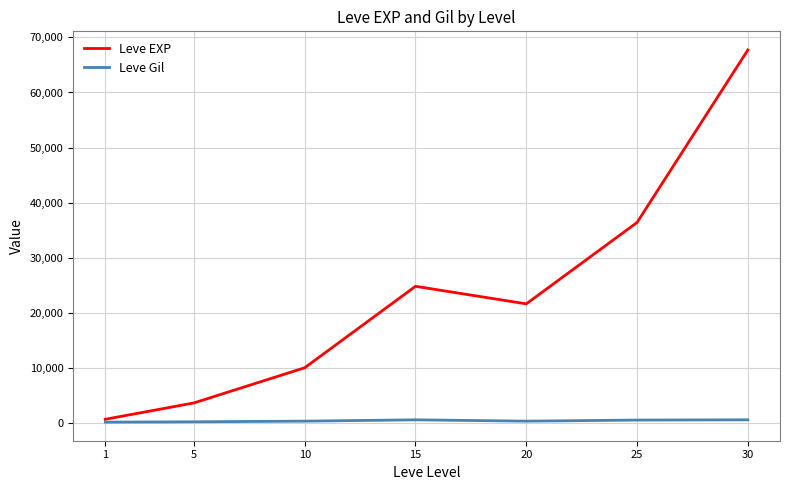

Which series has the widest spread of values?

Leve EXP